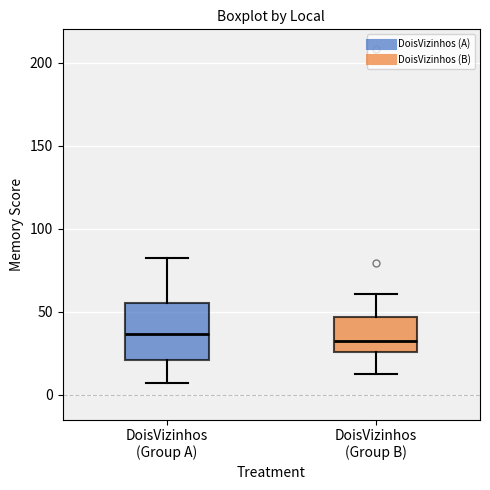

Where does the lower whisker of the box for DoisVizinhos (Group B) end on the y-axis? The values are not printed on the chart, so give them approximately, as read against the axis.

10